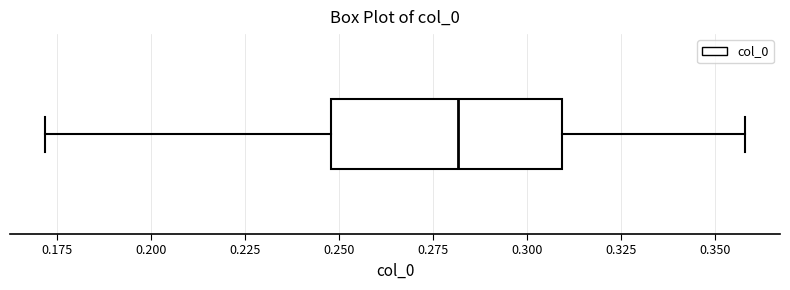

Where is the right edge of the box on the x-axis? The values are not printed on the chart, so give them approximately, as read against the axis.

0.31